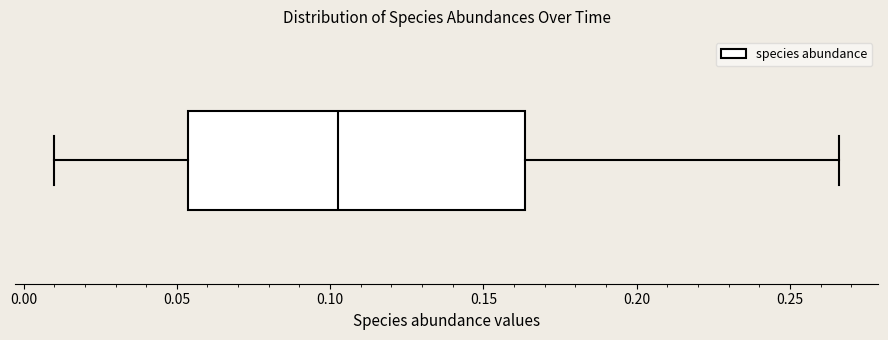

Where is the right edge of the box on the x-axis? The values are not printed on the chart, so give them approximately, as read against the axis.

0.165